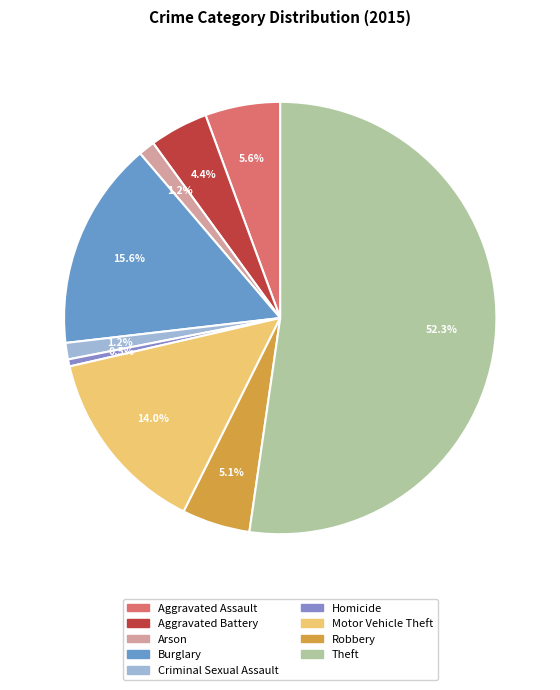

Which slice is the smallest?

Homicide